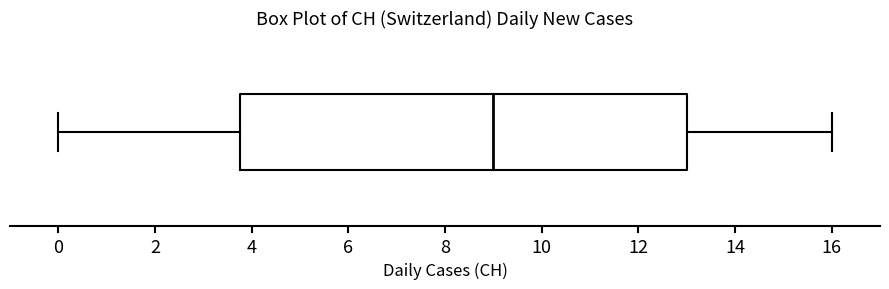

Where does the median line of the box sit on the x-axis? The values are not printed on the chart, so give them approximately, as read against the axis.

9.0